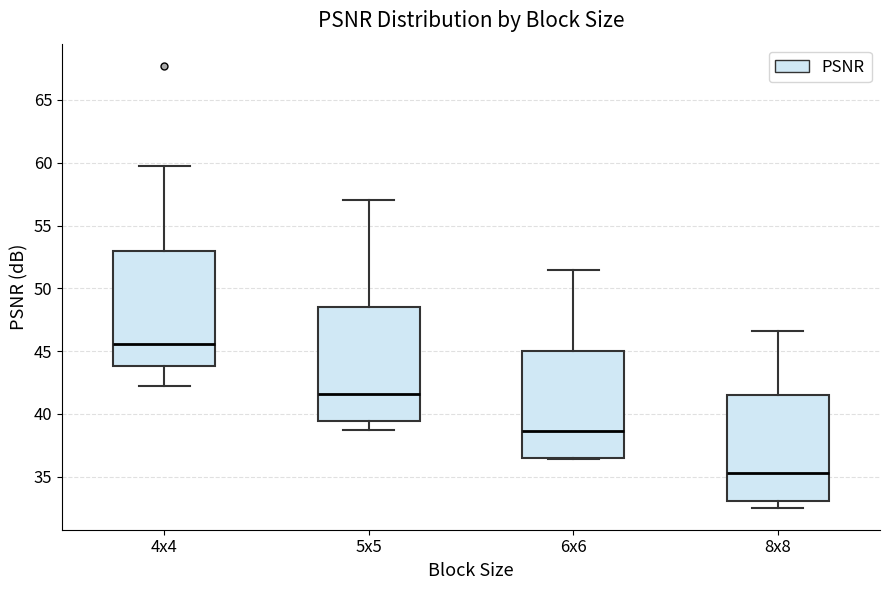

Reading left to right, read every box against the y-axis: the position of its median line, the range the box covers, and the ends of its whiskers. The values are not printed on the chart, so give them approximately, as read against the axis.

4x4: median 45.5, box 44.0 to 53.0, whiskers 42.0 to 59.5
5x5: median 41.5, box 39.5 to 48.5, whiskers 38.5 to 57.0
6x6: median 38.5, box 36.5 to 45.0, whiskers 36.5 to 51.5
8x8: median 35.5, box 33.0 to 41.5, whiskers 32.5 to 46.5